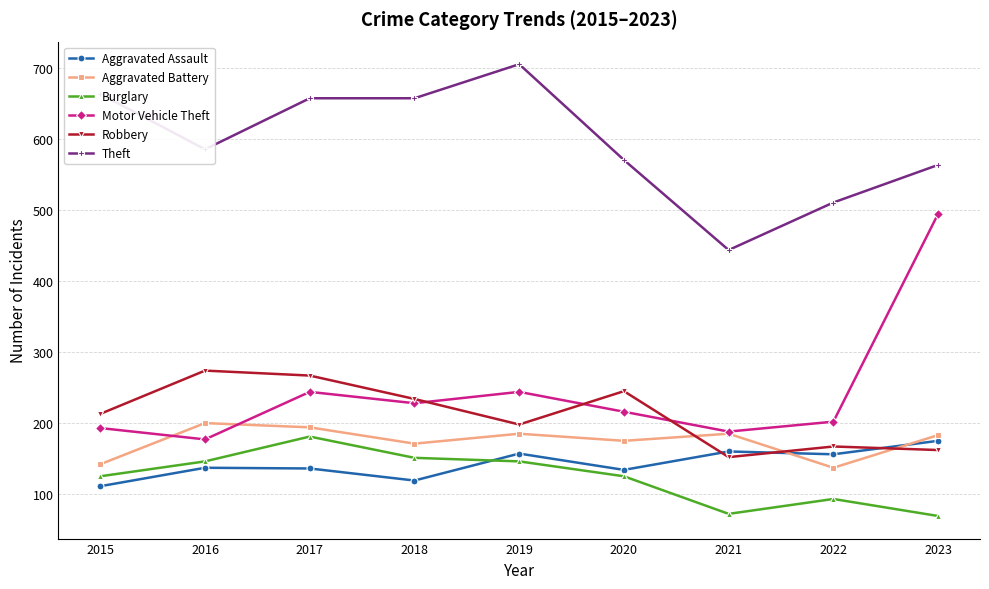

Is it true that Motor Vehicle Theft equals 177 at 2016?

True